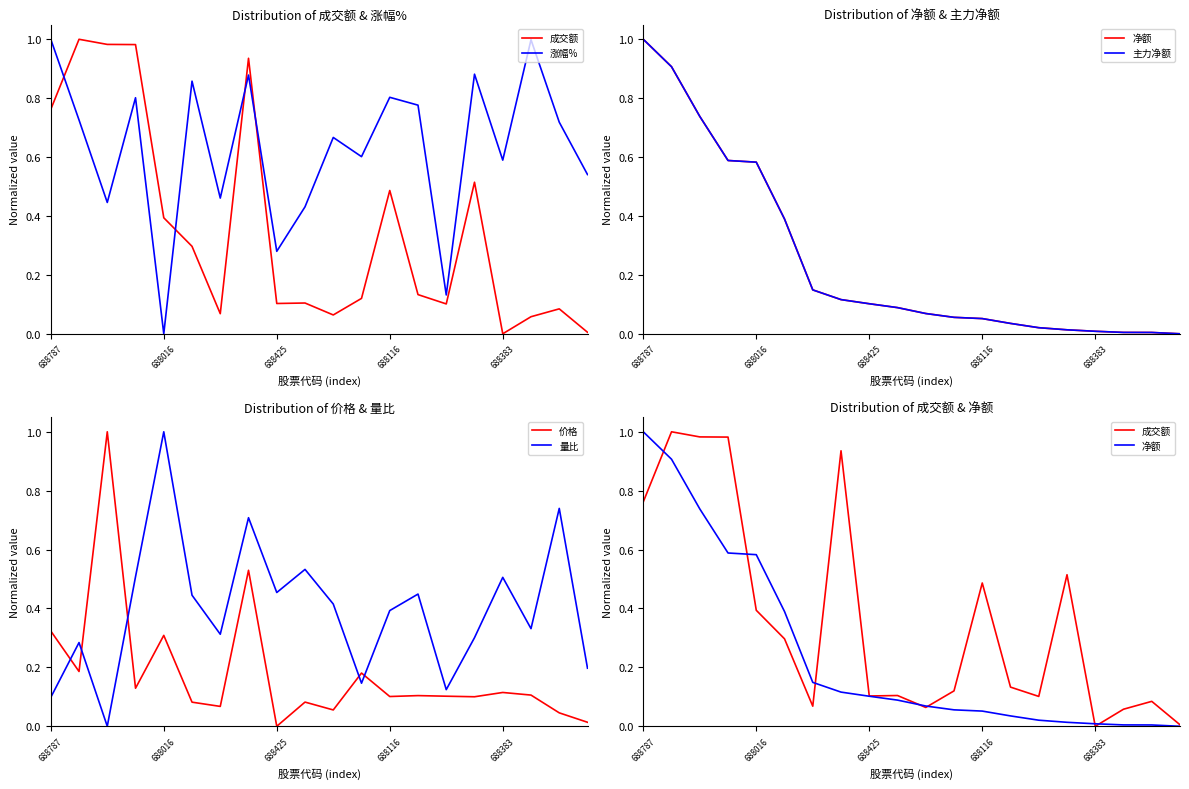

Reading left to right, extract all data points from this chart.

成交额: 0.8	1.0	1.0	1.0	0.4	0.3	0.1	0.9	0.1	0.1	0.1	0.1	0.5	0.1	0.1	0.5	0.0	0.1	0.1	0.0
涨幅%: 1.0	0.7	0.4	0.8	0.0	0.9	0.5	0.9	0.3	0.4	0.7	0.6	0.8	0.8	0.1	0.9	0.6	1.0	0.7	0.5
净额: 1.0	0.9	0.7	0.6	0.6	0.4	0.1	0.1	0.1	0.1	0.1	0.1	0.1	0.0	0.0	0.0	0.0	0.0	0.0	0.0
主力净额: 1.0	0.9	0.7	0.6	0.6	0.4	0.1	0.1	0.1	0.1	0.1	0.1	0.1	0.0	0.0	0.0	0.0	0.0	0.0	0.0
价格: 0.3	0.2	1.0	0.1	0.3	0.1	0.1	0.5	0.0	0.1	0.1	0.2	0.1	0.1	0.1	0.1	0.1	0.1	0.0	0.0
量比: 0.1	0.3	0.0	0.5	1.0	0.4	0.3	0.7	0.5	0.5	0.4	0.1	0.4	0.4	0.1	0.3	0.5	0.3	0.7	0.2